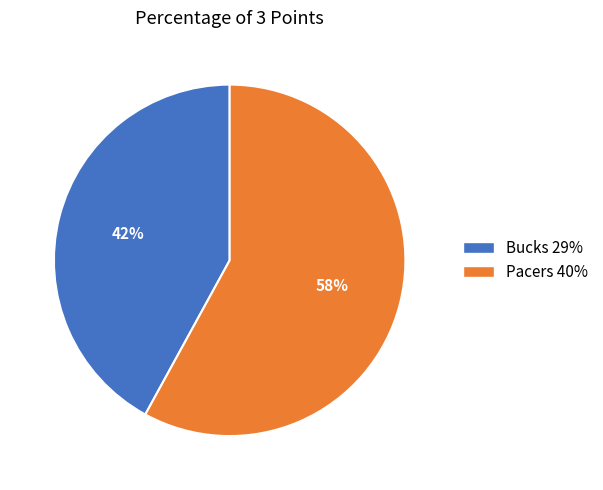

Count the number of slices in the pie.

2